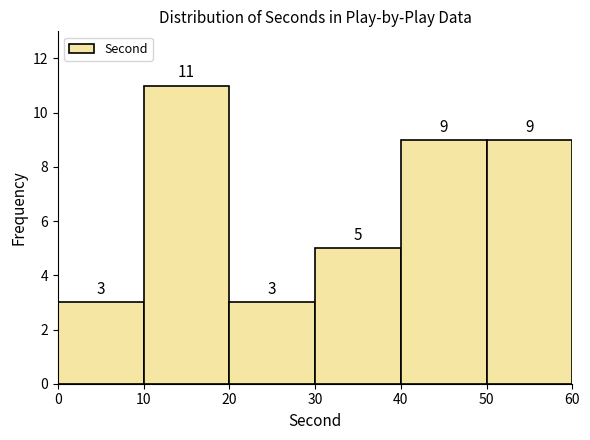

Reading left to right, transcribe this chart: for each bar, give the range it covers on the x-axis and its height.

0 to 10: 3
10 to 20: 11
20 to 30: 3
30 to 40: 5
40 to 50: 9
50 to 60: 9